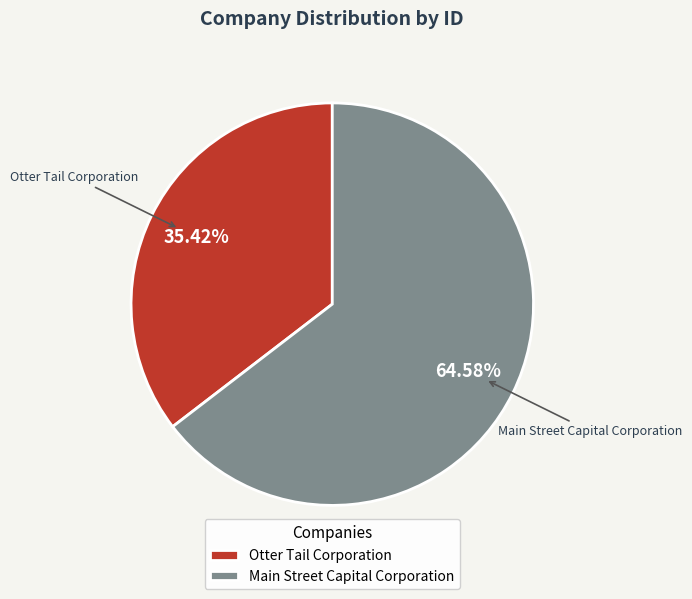

Which category accounts for the majority?

Main Street Capital Corporation